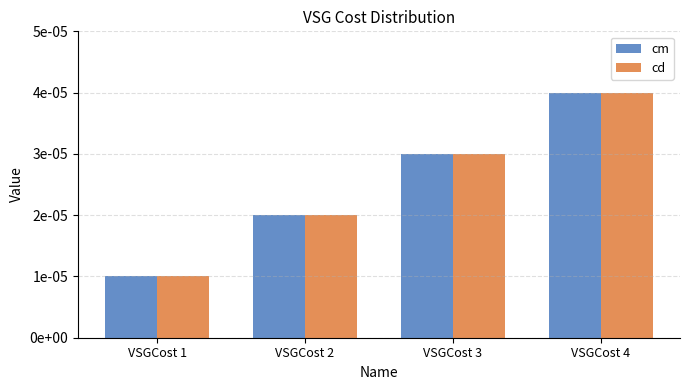

List the labels in order of cm value, smallest first.

VSGCost 1, VSGCost 2, VSGCost 3, VSGCost 4